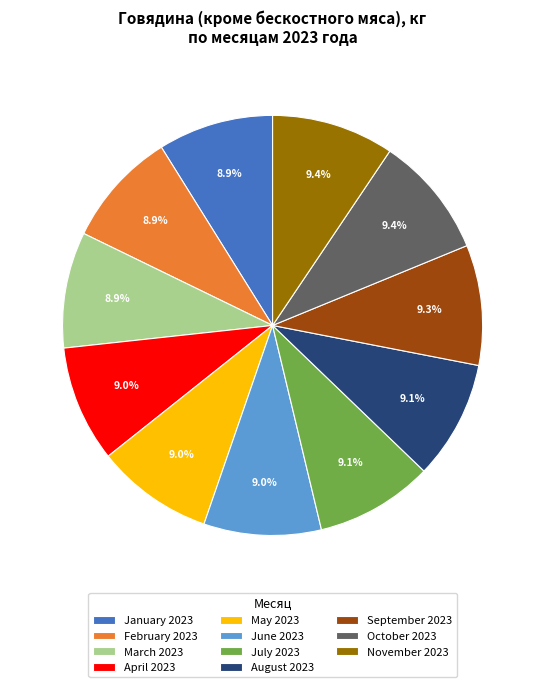

What percentage do March 2023 and October 2023 together represent?

18.3%